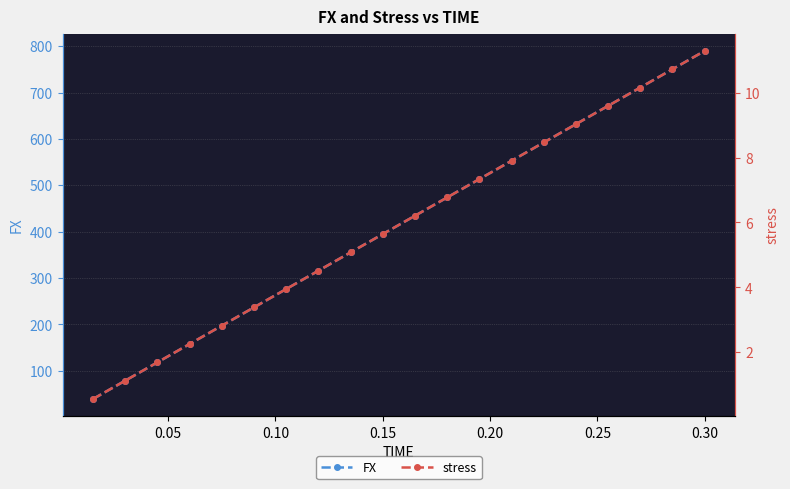

At which label does FX reach its peak?

0.30